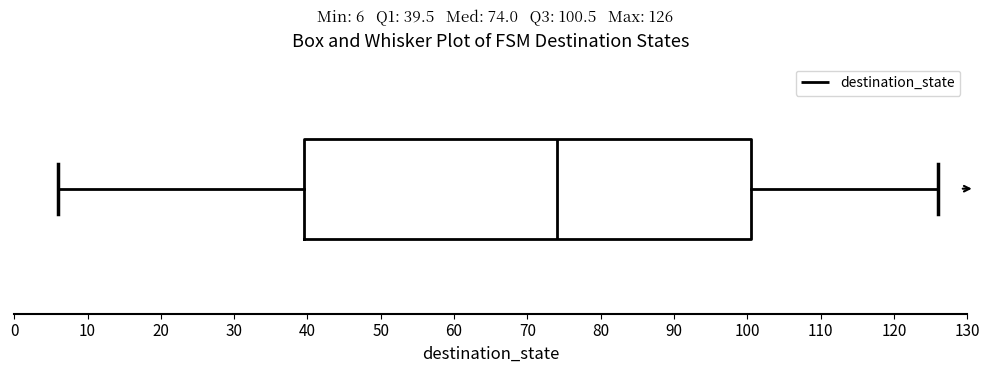

Where does the right whisker of the box end on the x-axis? The values are not printed on the chart, so give them approximately, as read against the axis.

126